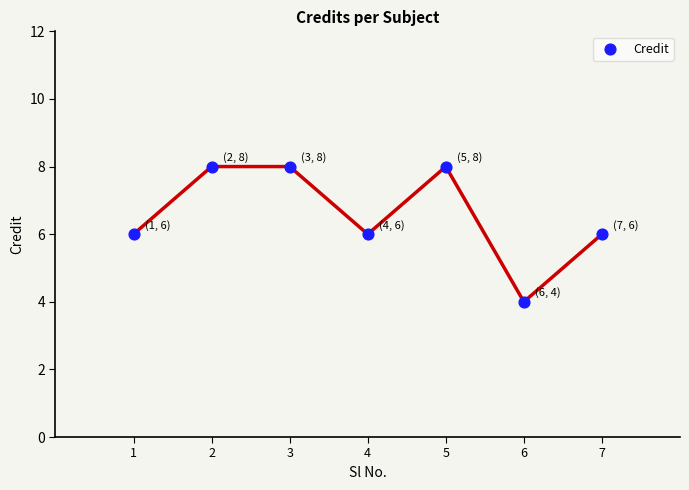

What is the average Y value?

7